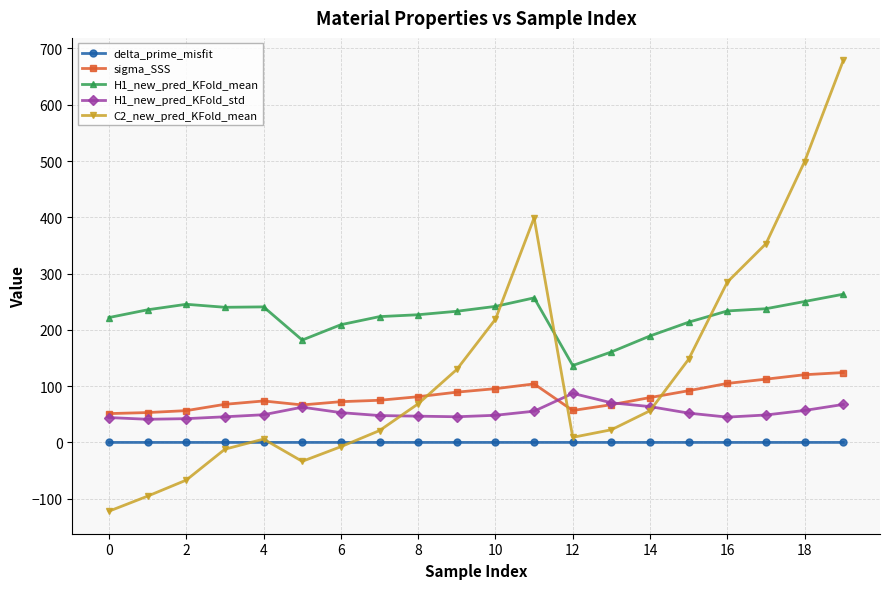

Which series has the largest total across all categories?

H1_new_pred_KFold_mean